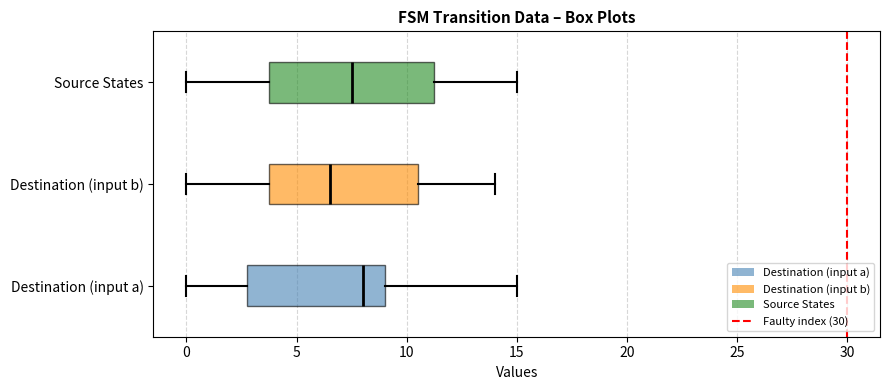

Where does the left whisker of the box for Destination (input a) end on the x-axis? The values are not printed on the chart, so give them approximately, as read against the axis.

0.0